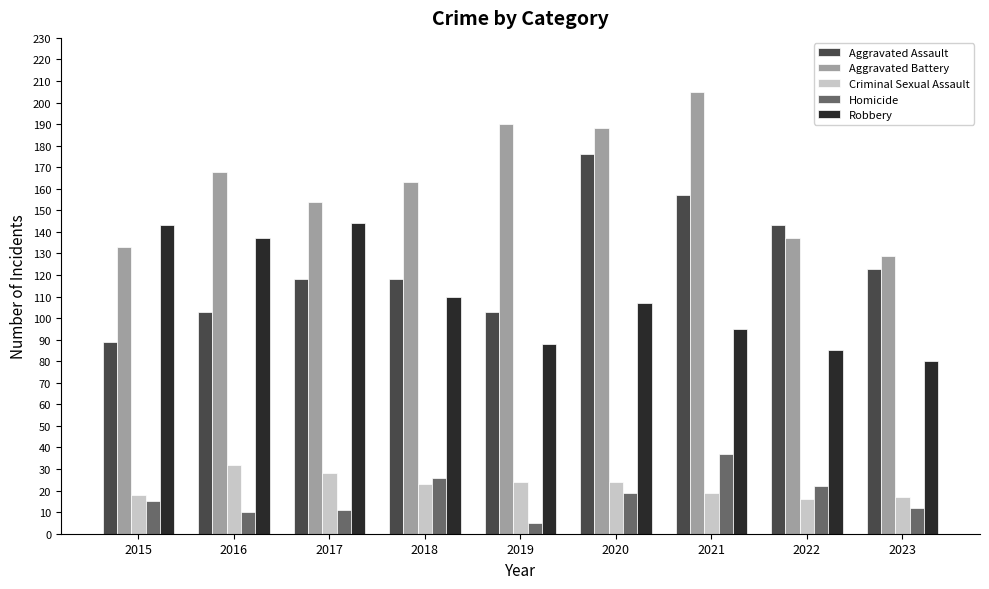

Reading right to left, extract all data points from this chart.

Aggravated Assault: 123	143	157	176	103	118	118	103	89
Aggravated Battery: 129	137	205	188	190	163	154	168	133
Criminal Sexual Assault: 17	16	19	24	24	23	28	32	18
Homicide: 12	22	37	19	5	26	11	10	15
Robbery: 80	85	95	107	88	110	144	137	143